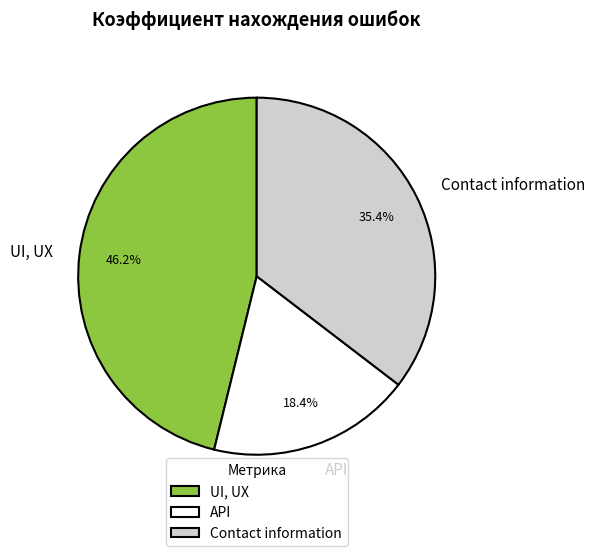

Do Contact information and API together represent more than half of the pie?

Yes